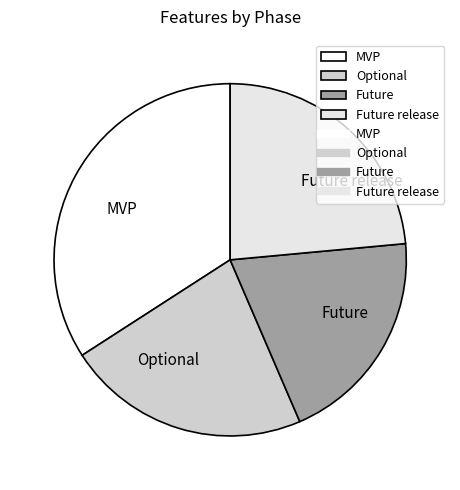

Does Optional account for over 50% of the chart?

No